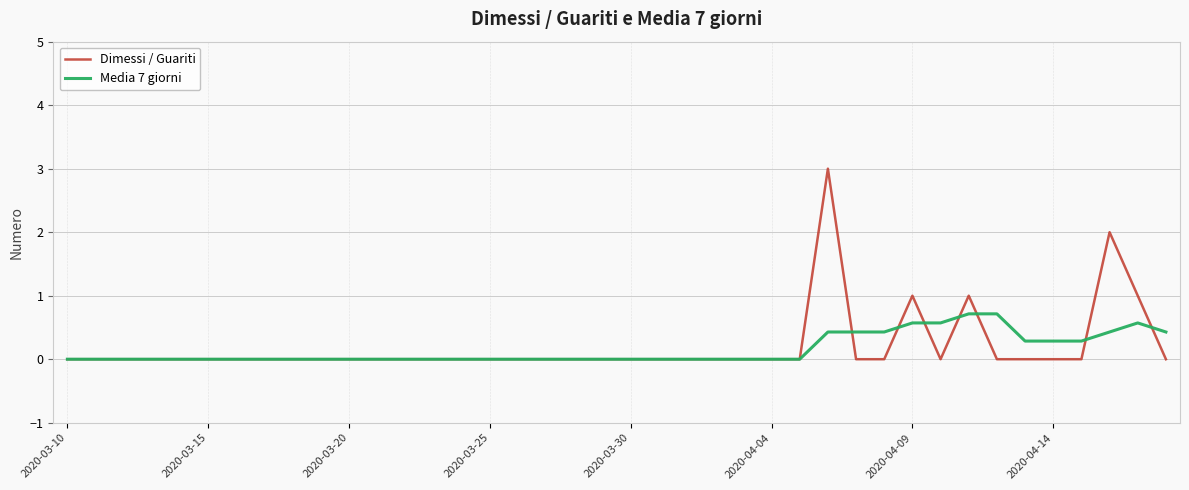

How many Dimessi / Guariti values are between 0 and 1?

38